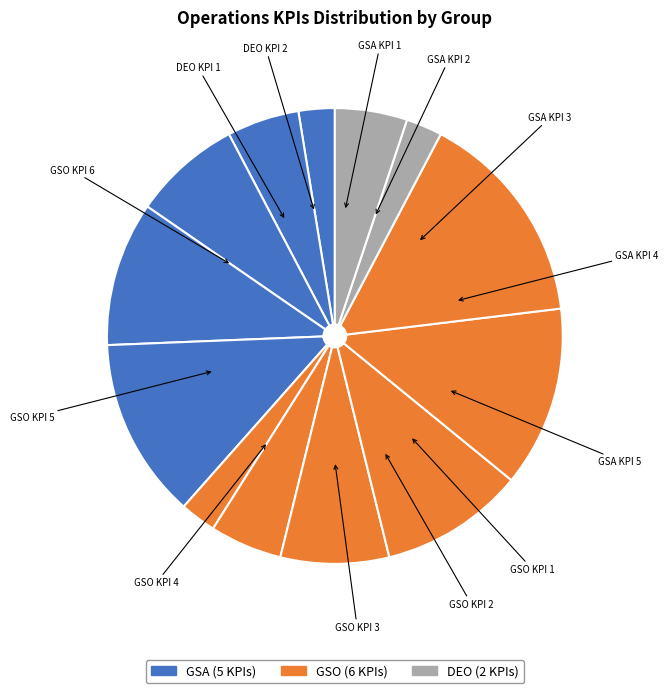

Is there any slice that represents more than half of the pie?

No